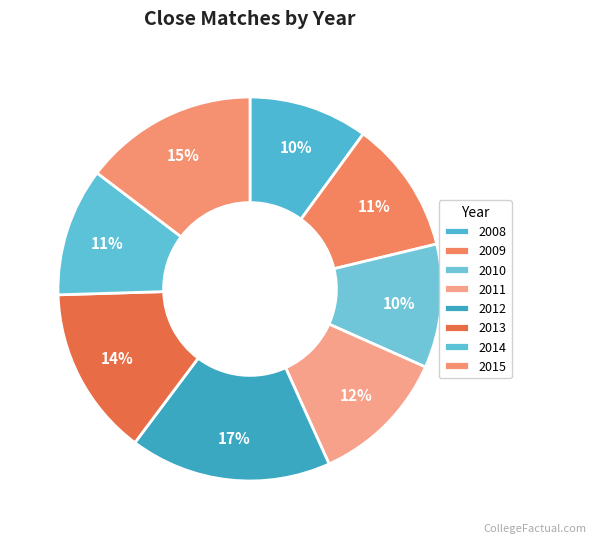

Does 2013 account for over 50% of the chart?

No